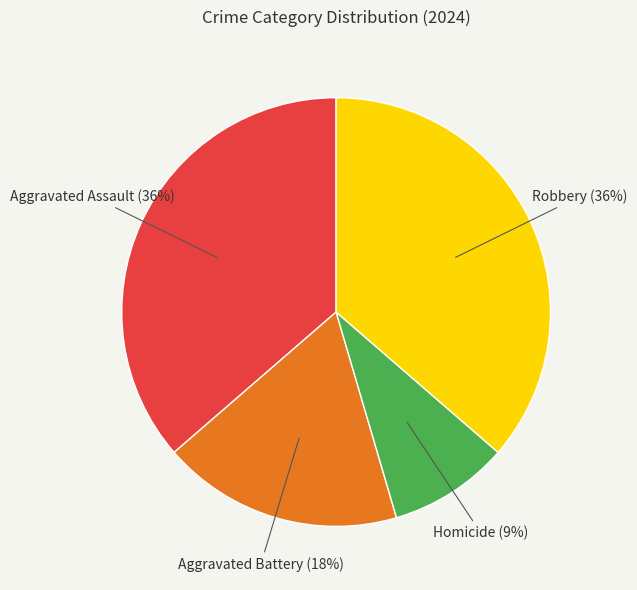

To the nearest percent, what is the average slice percentage?

25%